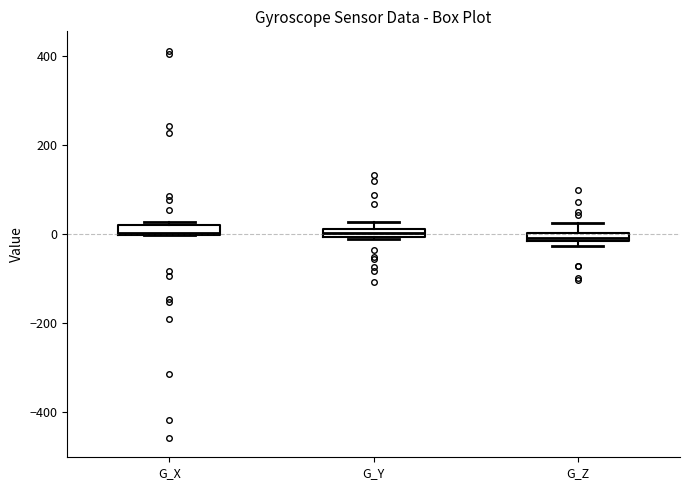

Where is the lower edge of the box for G_Y on the y-axis? The values are not printed on the chart, so give them approximately, as read against the axis.

0